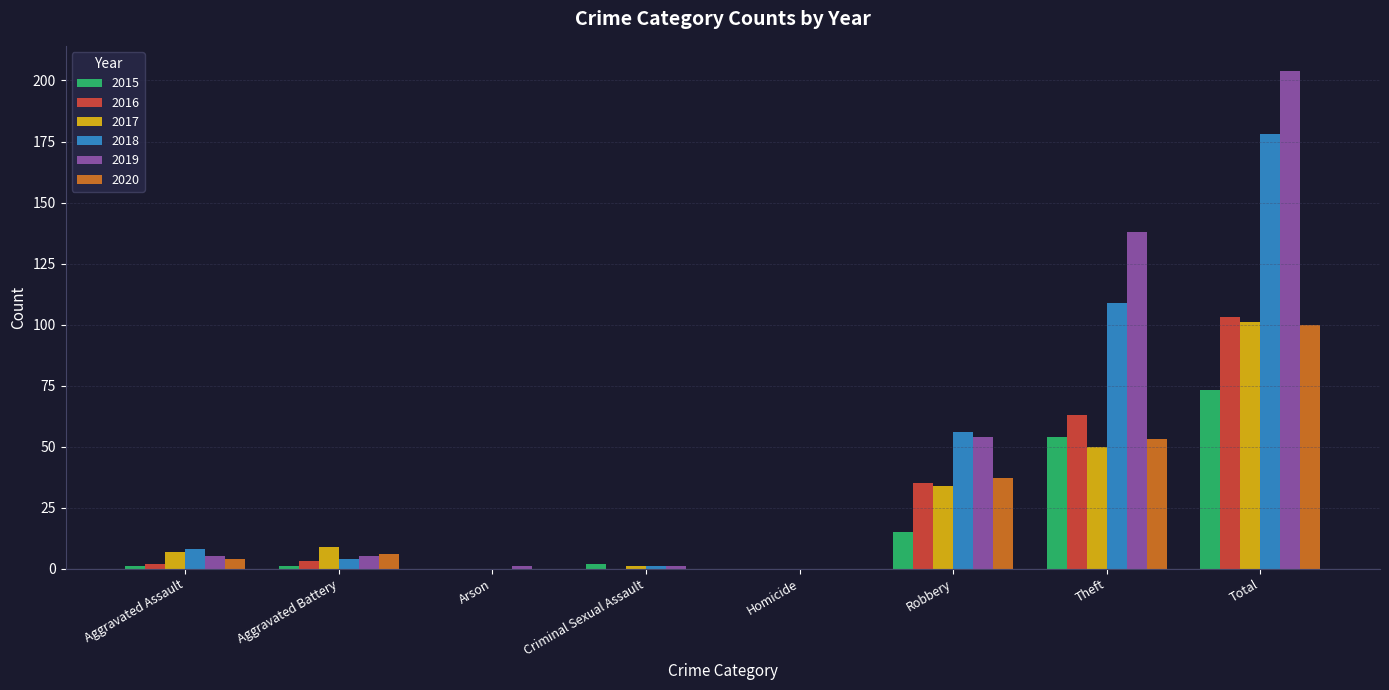

What are all the series names shown in the legend?

2015, 2016, 2017, 2018, 2019, 2020